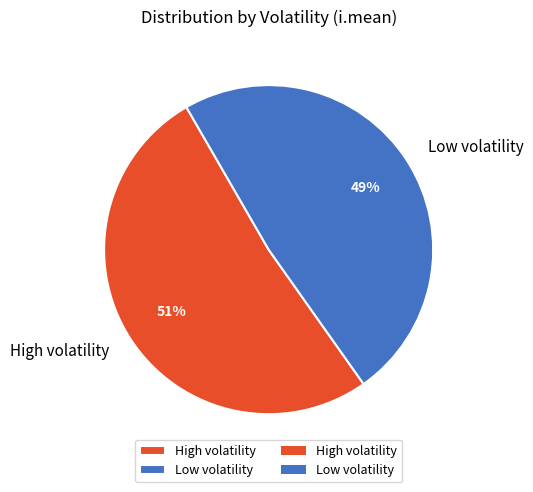

To the nearest percent, what portion does High volatility represent?

51%